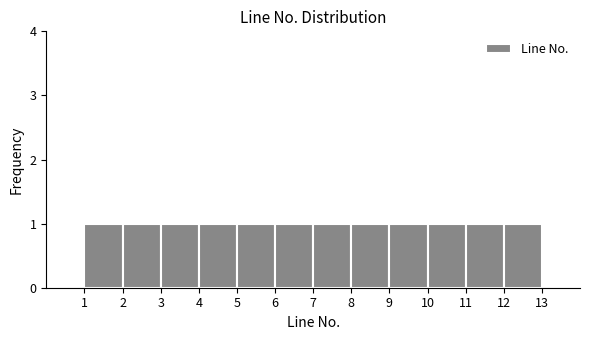

Reading left to right, list every bar in this chart as the range it spans on the x-axis followed by its height. The values are not printed on the chart, so give them approximately, as read against the axis.

1 to 2: 1
2 to 3: 1
3 to 4: 1
4 to 5: 1
5 to 6: 1
6 to 7: 1
7 to 8: 1
8 to 9: 1
9 to 10: 1
10 to 11: 1
11 to 12: 1
12 to 13: 1